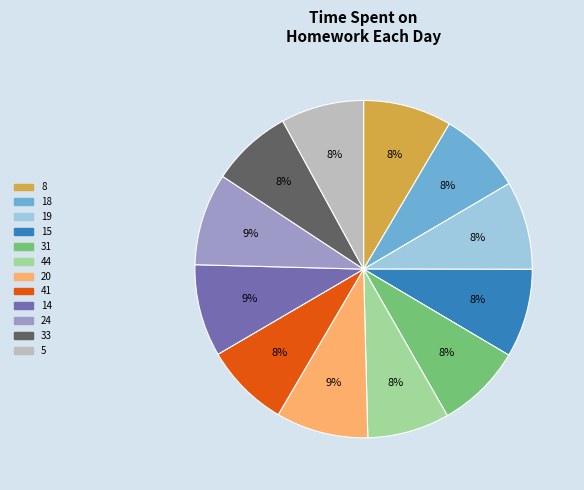

The 15 slice represents 8% of the pie. True or false?

True